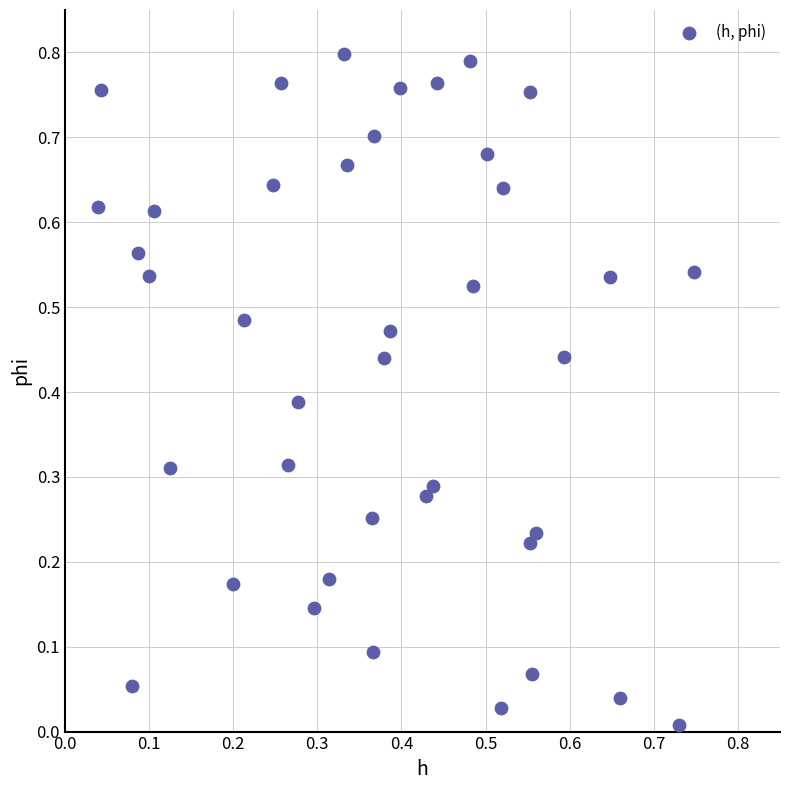

How many data points are displayed?

40